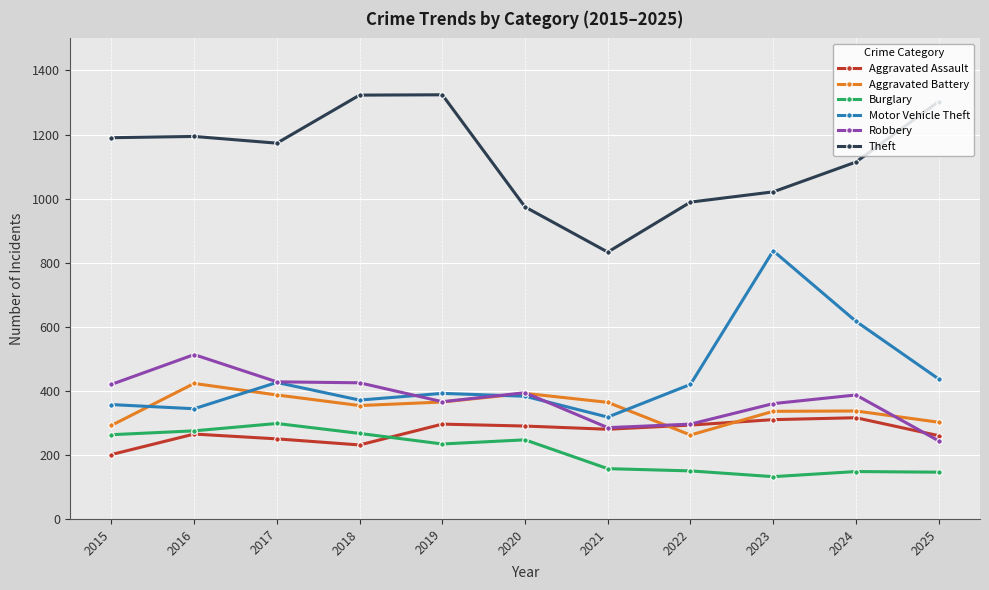

At how many categories does at least one series exceed 1039?

7